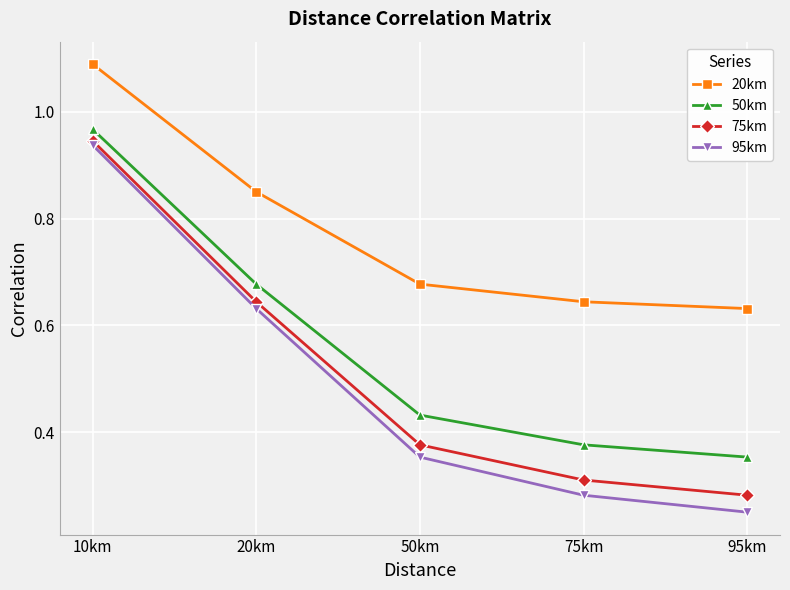

What is the average value of the 95km series?

0.5